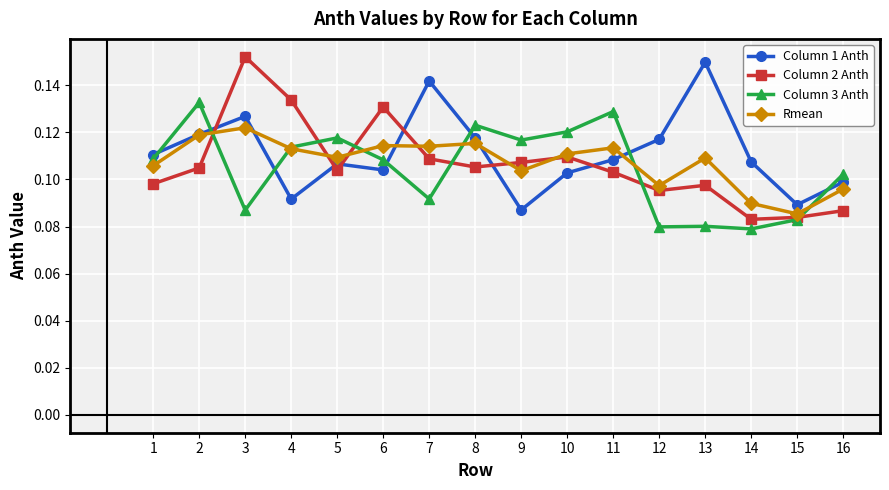

What are all the series names shown in the legend?

Column 1 Anth, Column 2 Anth, Column 3 Anth, Rmean